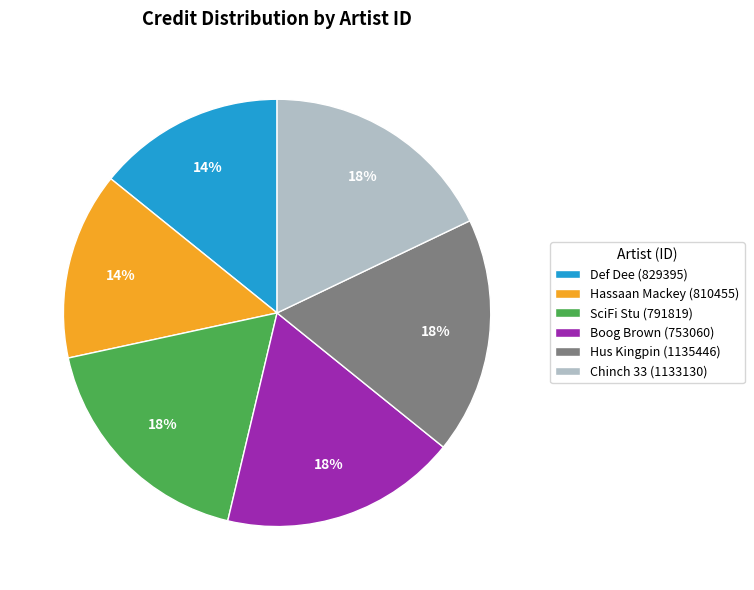

To the nearest percent, what is the difference between the largest and smallest slice percentages?

4%